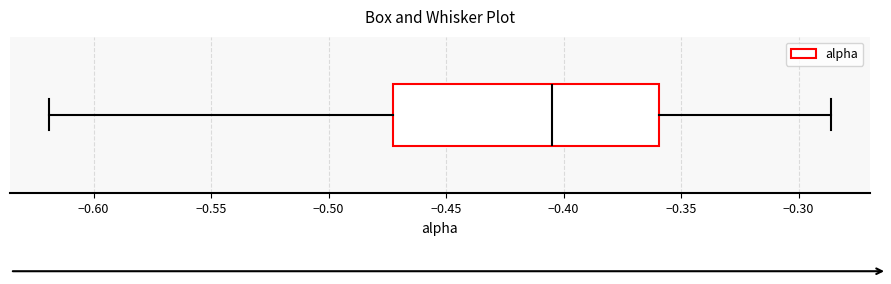

Transcribe this box plot: give where the median line is, the range the box spans, and where the two whiskers end, as read against the x-axis. The values are not printed on the chart, so give them approximately, as read against the axis.

median -0.405, box -0.475 to -0.360, whiskers -0.620 to -0.285